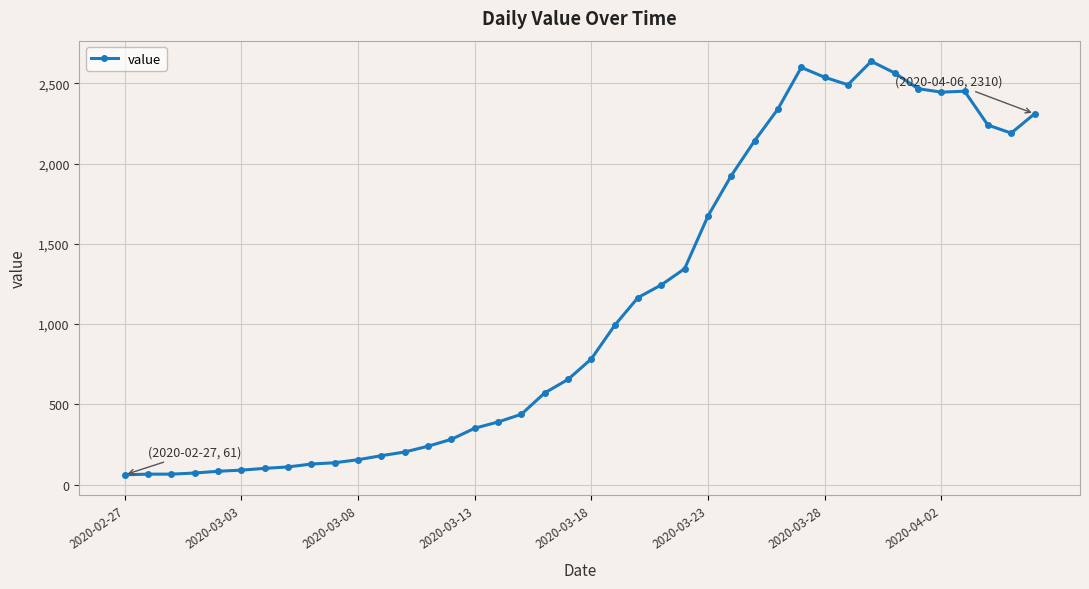

True or false: the data has more than 1 interior local peaks.

True